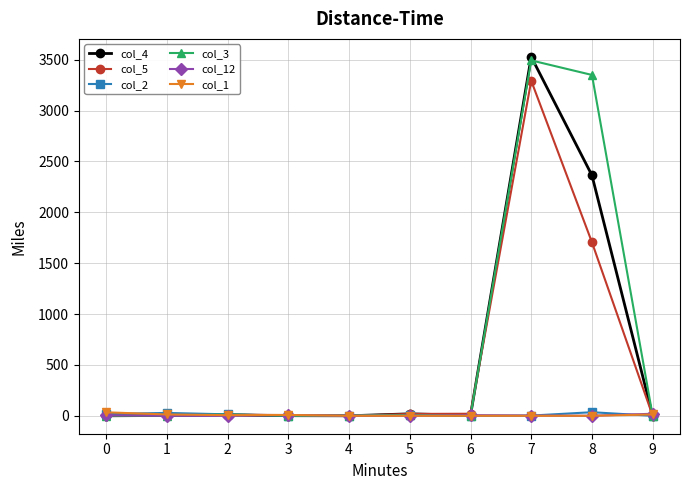

The value of col_5 at 4 is 1239. True or false?

False